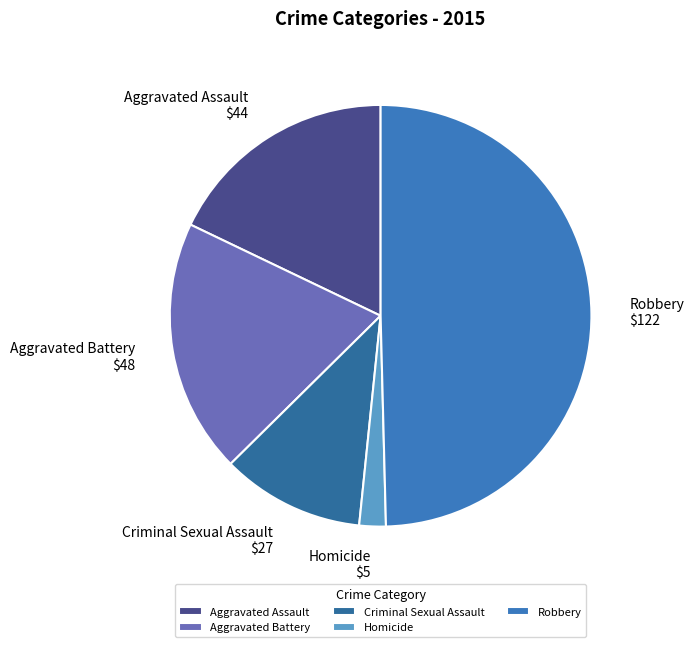

Which slice is the smallest?

Homicide